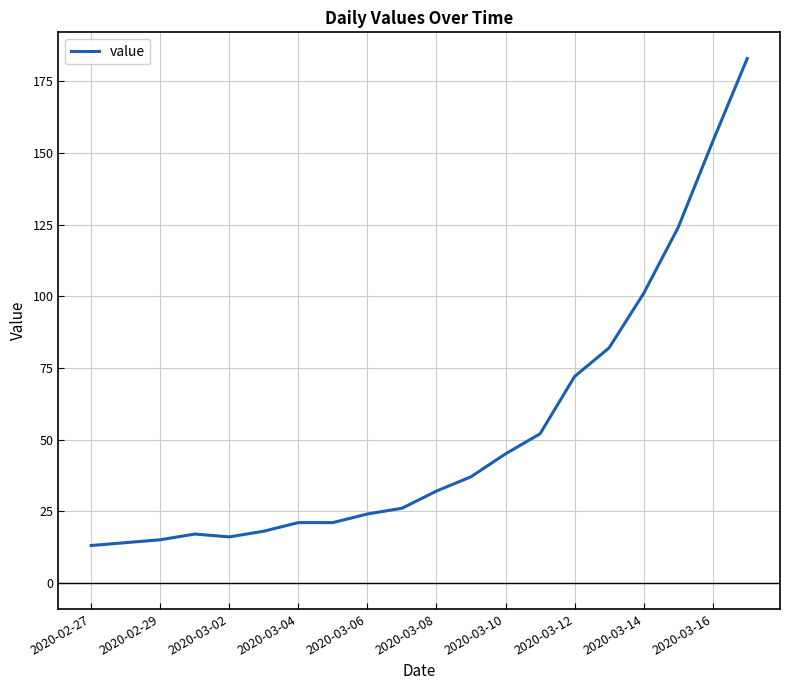

What is the difference between the maximum and minimum values?

170